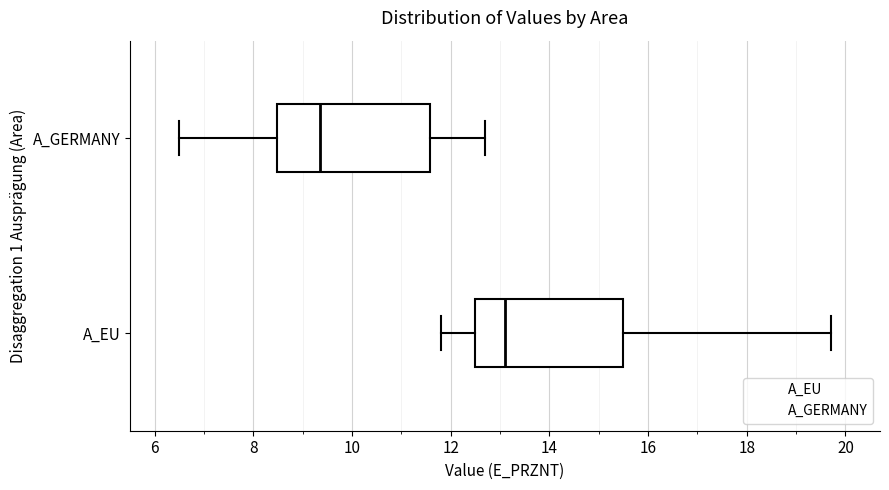

Which box's median line is the furthest to the left?

A_GERMANY